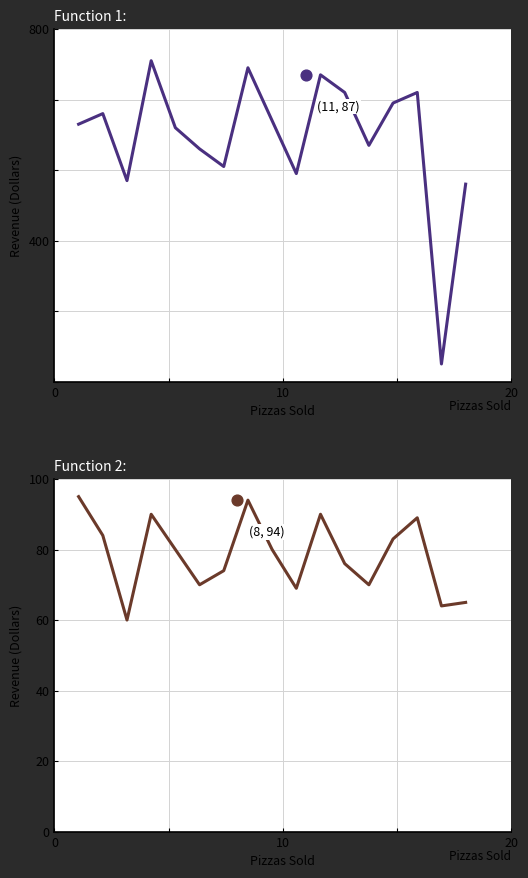

Which series contains the lowest Y value?

Function 1